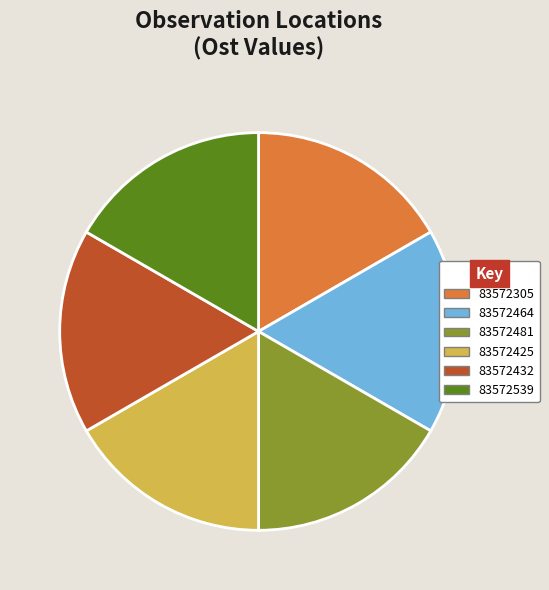

Is 83572305 the majority of the pie?

No